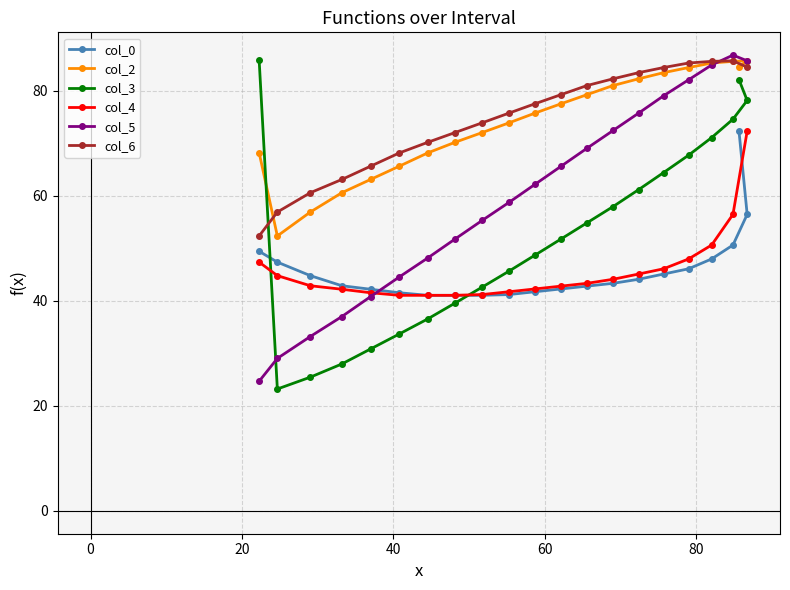

What is the value of the col_2 point at the 1st from the left?

68.2